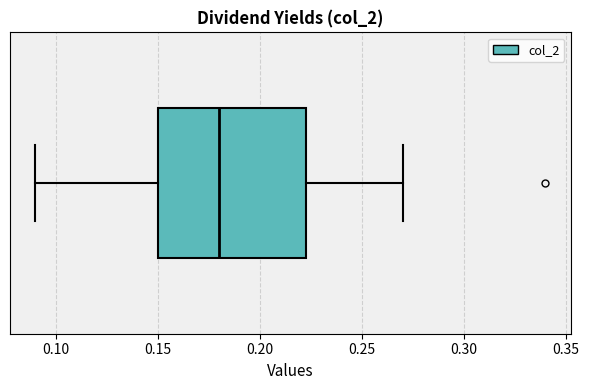

Read this box plot against the x-axis: the position of the median line, the range covered by the box, and the ends of both whiskers. The values are not printed on the chart, so give them approximately, as read against the axis.

median 0.180, box 0.150 to 0.225, whiskers 0.090 to 0.270